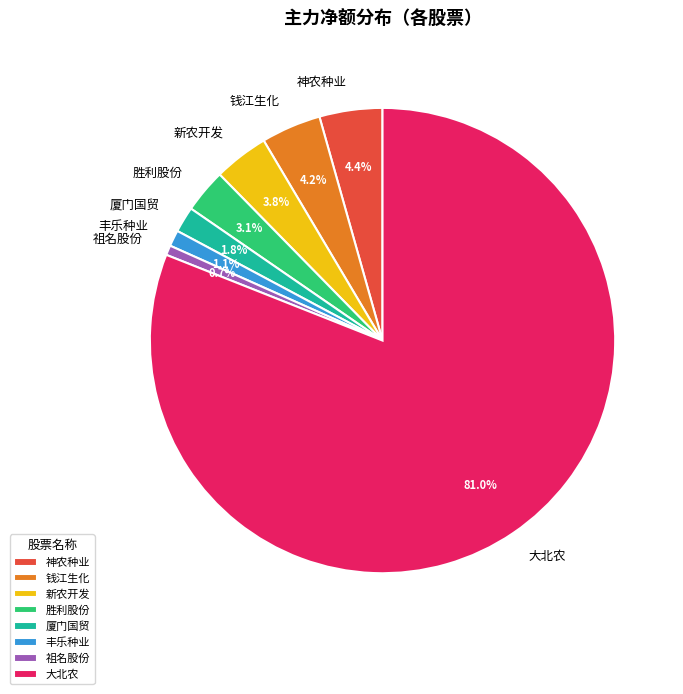

Which category has the biggest portion of the pie?

大北农